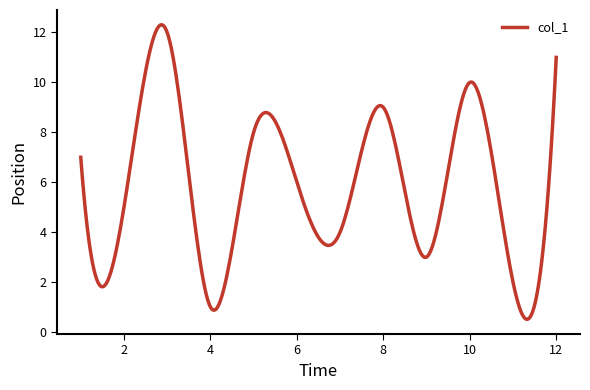

What is the maximum value shown in the chart?

12.3